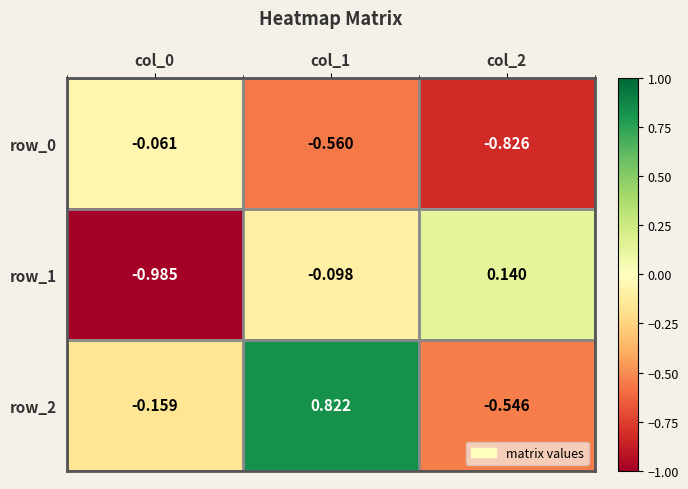

Is the value of row_2 at col_0 greater than the value of row_1 at col_2?

No